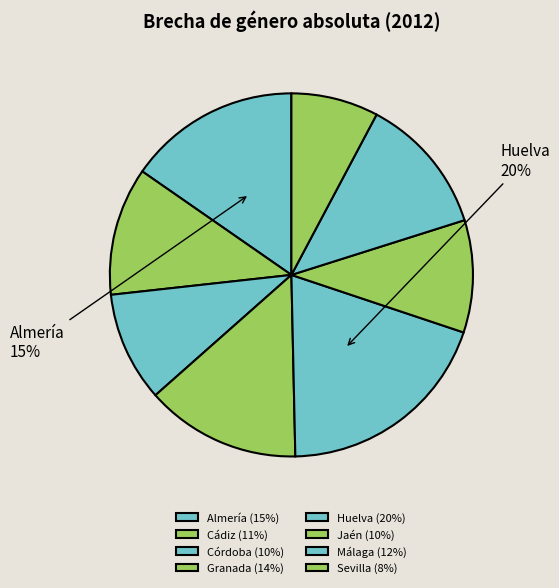

What percentage is the Málaga slice, to the nearest percent?

12%